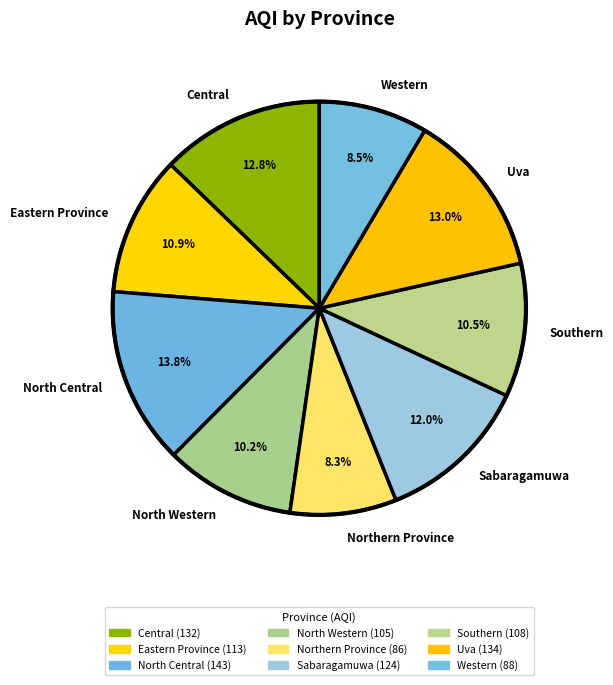

Does Eastern Province account for over 50% of the chart?

No